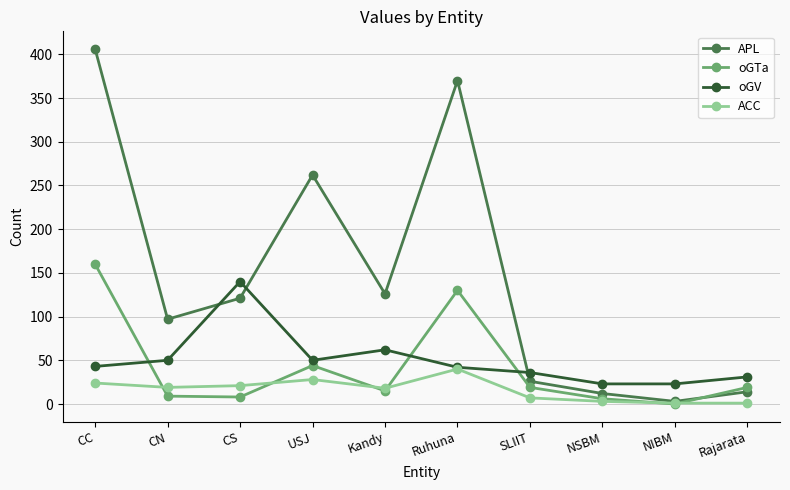

Which category has the highest value in the oGTa series?

CC